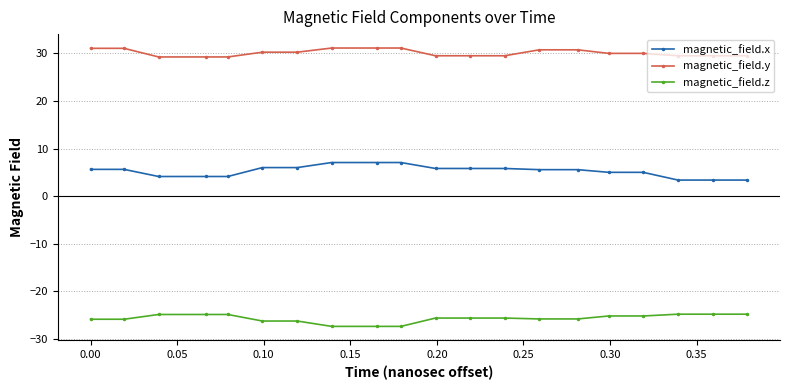

What is the average value of the magnetic_field.z series?

-25.7